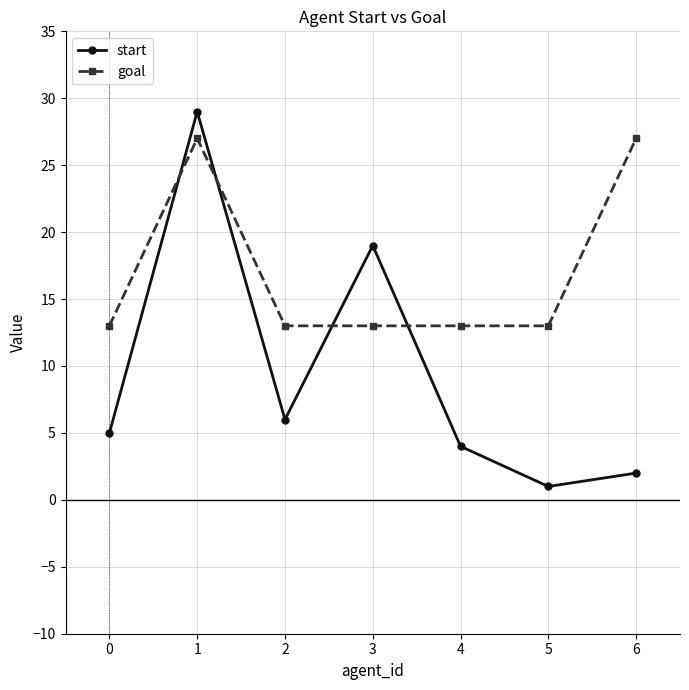

Is the value of start at 1 greater than the value of goal at 0?

Yes